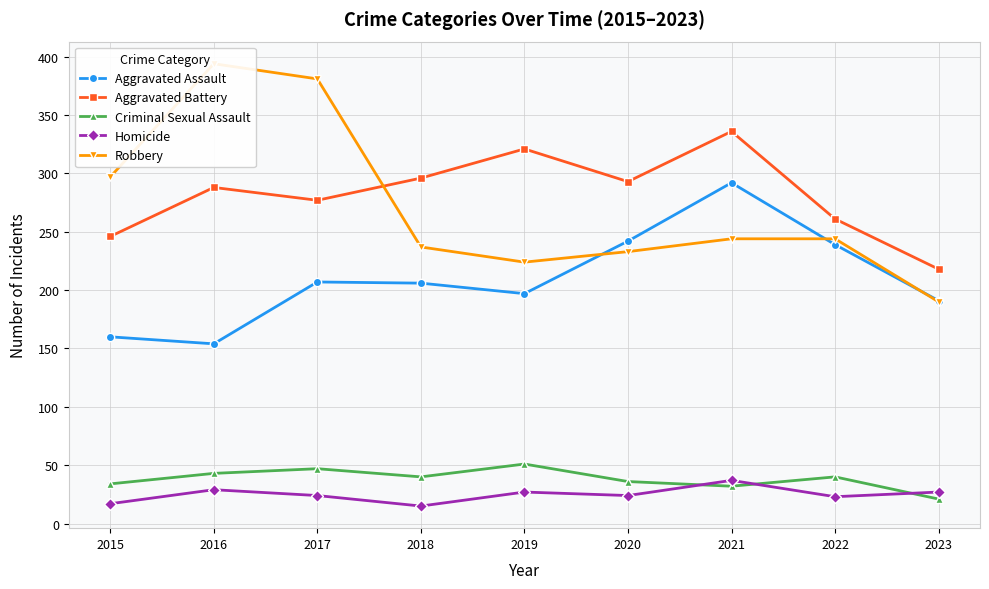

At 2016, list the series in order from largest to smallest.

Robbery, Aggravated Battery, Aggravated Assault, Criminal Sexual Assault, Homicide